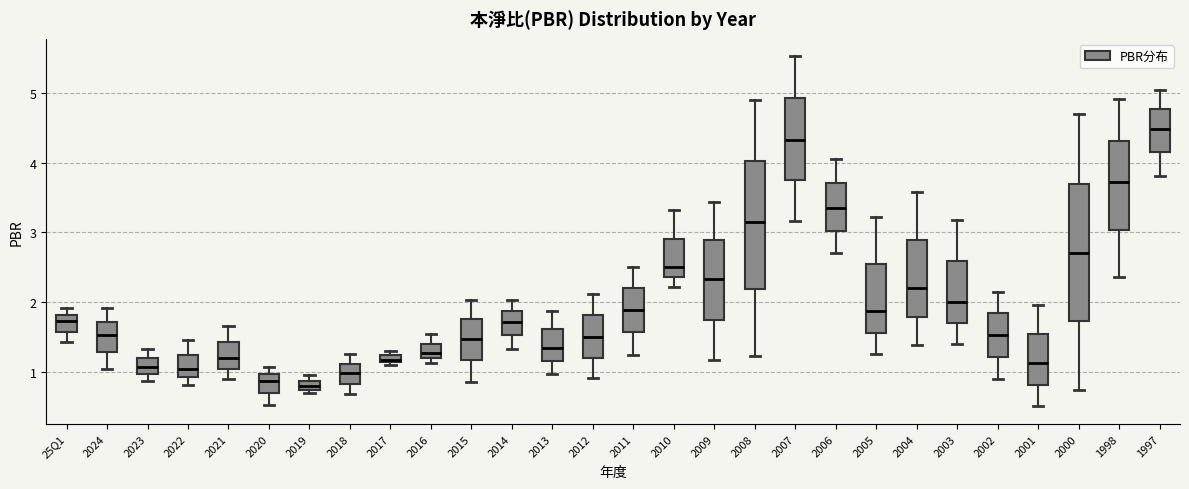

Which box is the tallest, from its lower edge to its upper edge?

2000